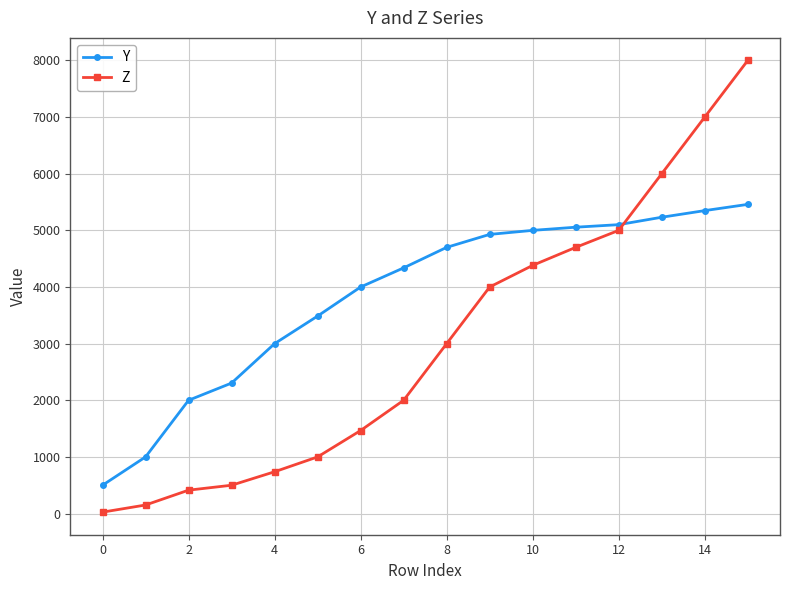

What is the average value of the Z series?

3023